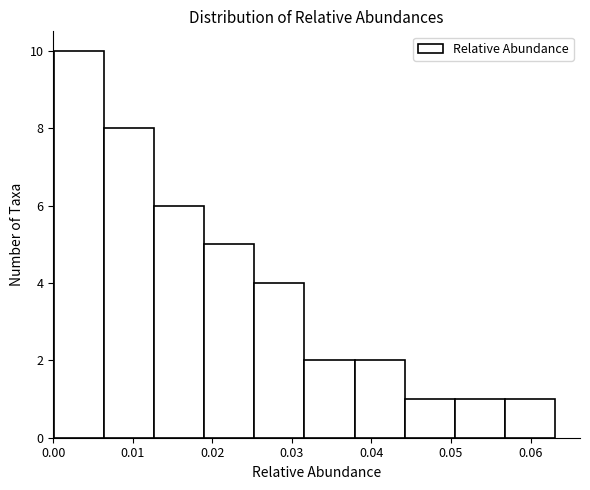

Over which range of the x-axis is the bar tallest?

0.000 to 0.006